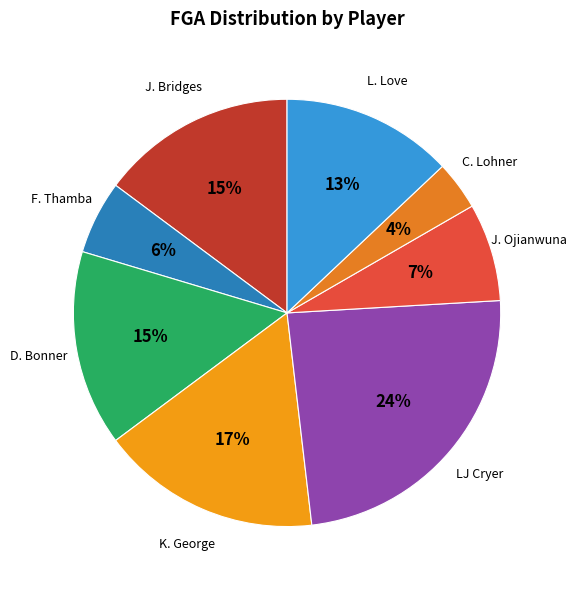

To the nearest percent, what is the difference between the largest and smallest slice percentages?

20%